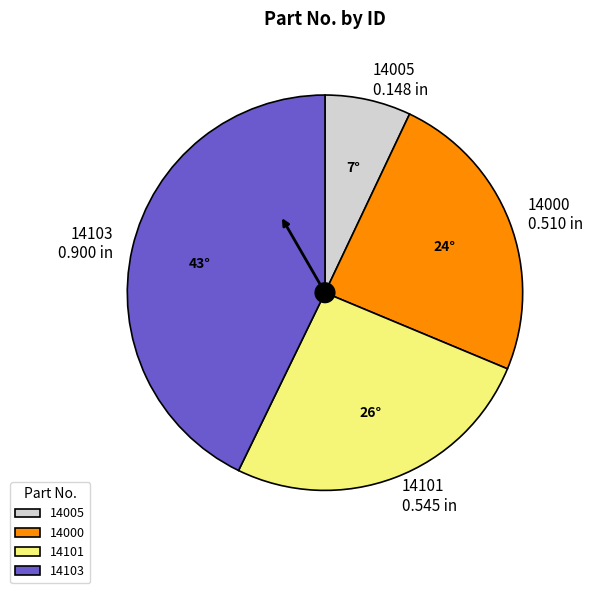

Which category has the smallest portion of the pie?

14005